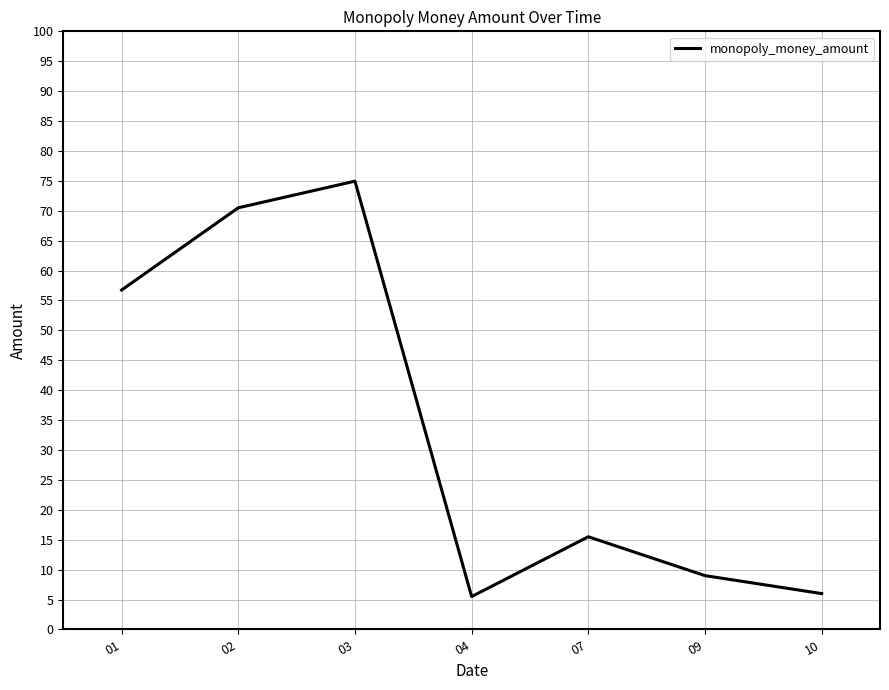

The value at 07 is 22.8. True or false?

False